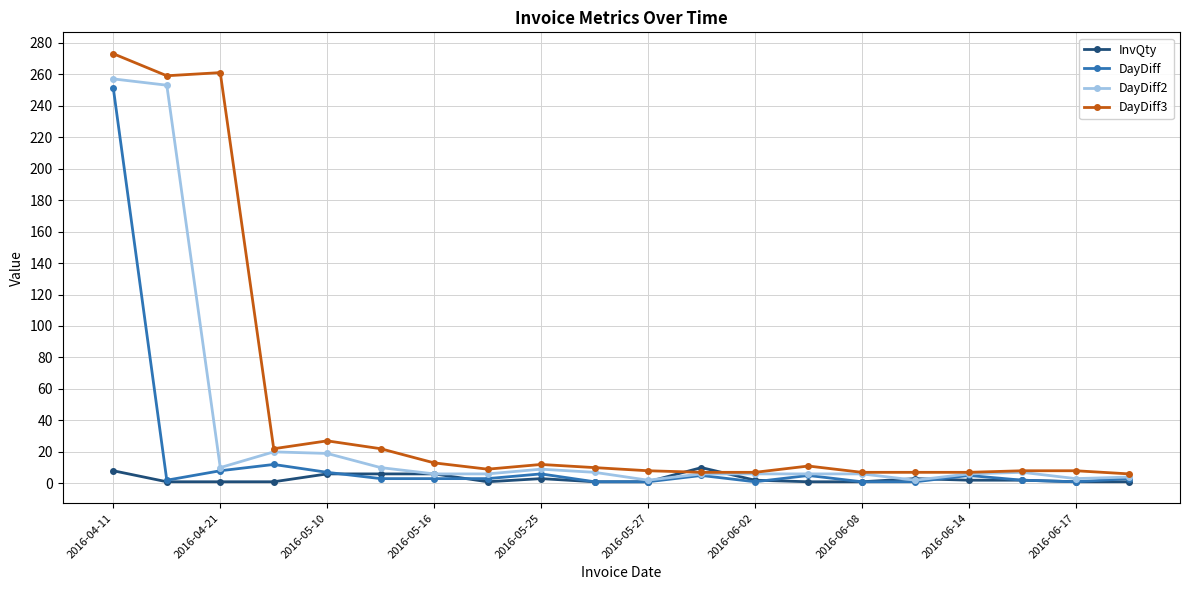

Rank the series by their average value, from lowest to highest.

InvQty, DayDiff, DayDiff2, DayDiff3